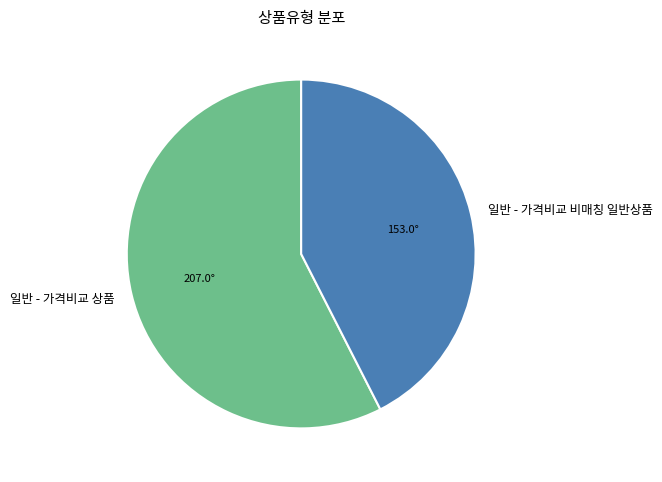

Is the sum of 일반 - 가격비교 비매칭 일반상품 and 일반 - 가격비교 상품 greater than half?

Yes